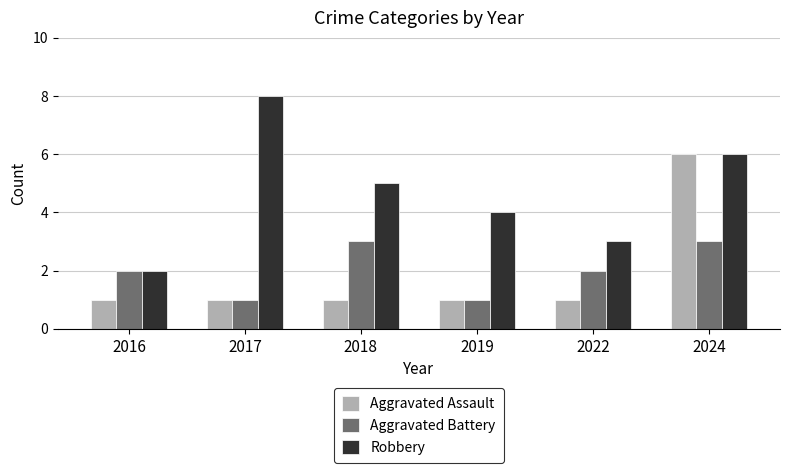

What is the sum of the Aggravated Assault values at 2019 and 2016?

2